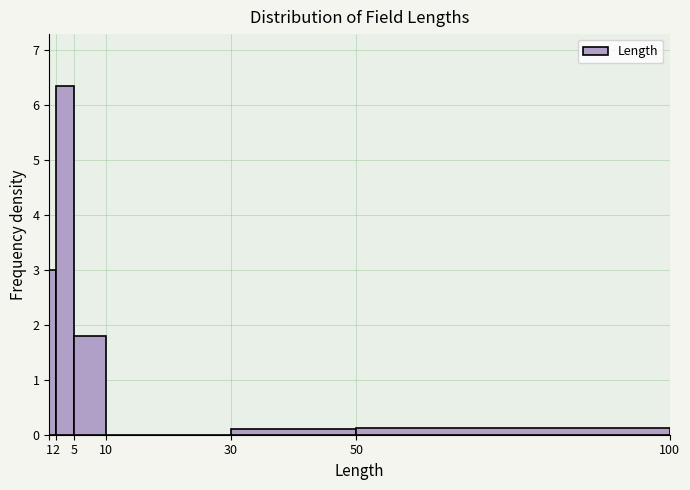

What is the height of the bar covering 30 to 50 on the x-axis? The values are not printed on the chart, so give them approximately, as read against the axis.

0.1